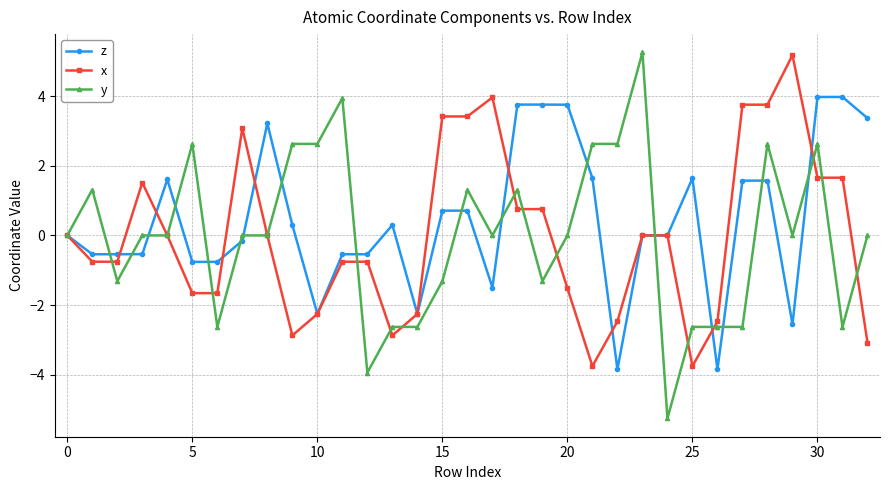

Does the chart have visible grid lines?

Yes